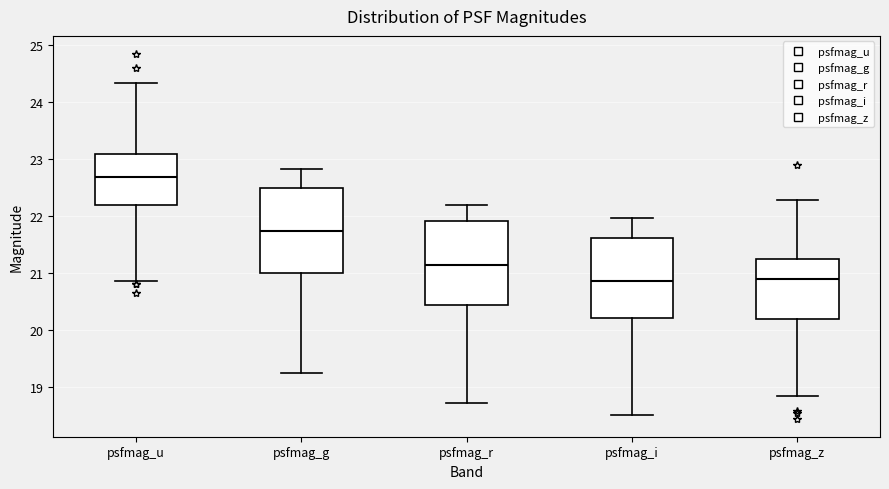

Reading left to right, transcribe this box plot: for each box, give where its median line is, the range the box spans, and where its two whiskers end, as read against the y-axis. The values are not printed on the chart, so give them approximately, as read against the axis.

psfmag_u: median 22.7, box 22.2 to 23.1, whiskers 20.9 to 24.3
psfmag_g: median 21.7, box 21.0 to 22.5, whiskers 19.3 to 22.8
psfmag_r: median 21.1, box 20.4 to 21.9, whiskers 18.7 to 22.2
psfmag_i: median 20.9, box 20.2 to 21.6, whiskers 18.5 to 22.0
psfmag_z: median 20.9, box 20.2 to 21.3, whiskers 18.8 to 22.3